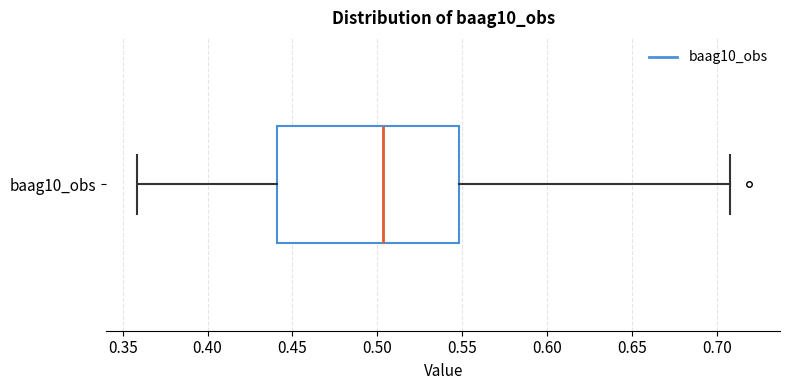

Where does the right whisker of the box for baag10_obs end on the x-axis? The values are not printed on the chart, so give them approximately, as read against the axis.

0.710